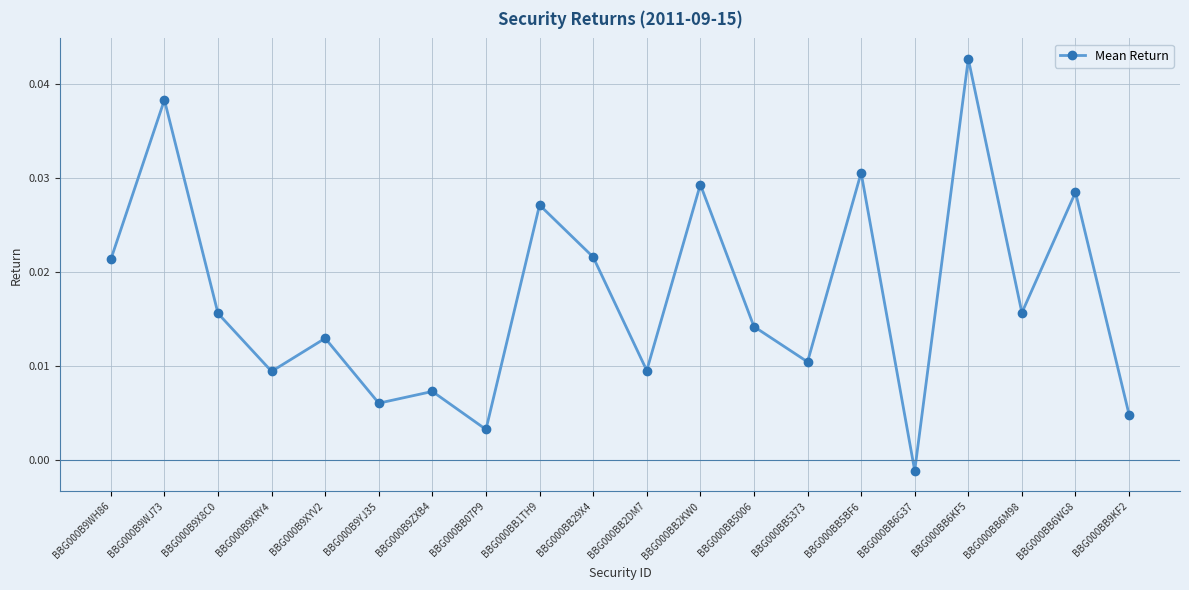

At which category does the data reach its first local valley?

BBG000B9XRY4